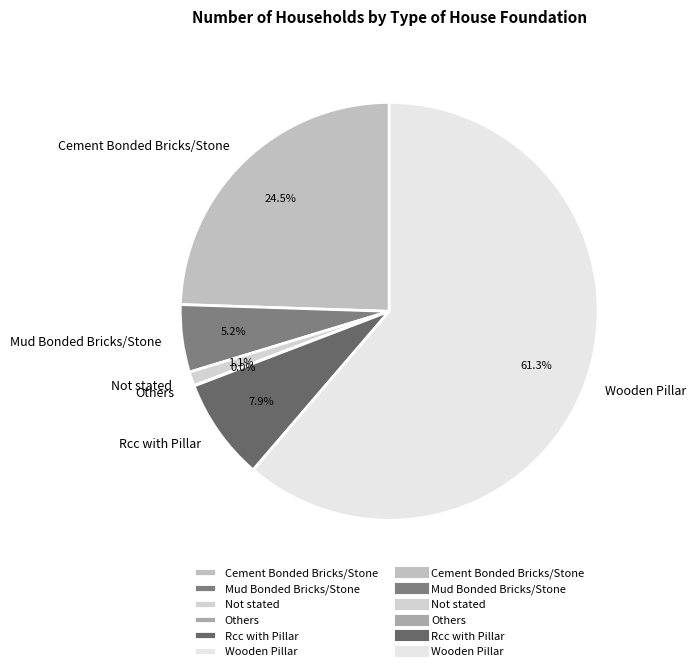

What is the majority slice?

Wooden Pillar